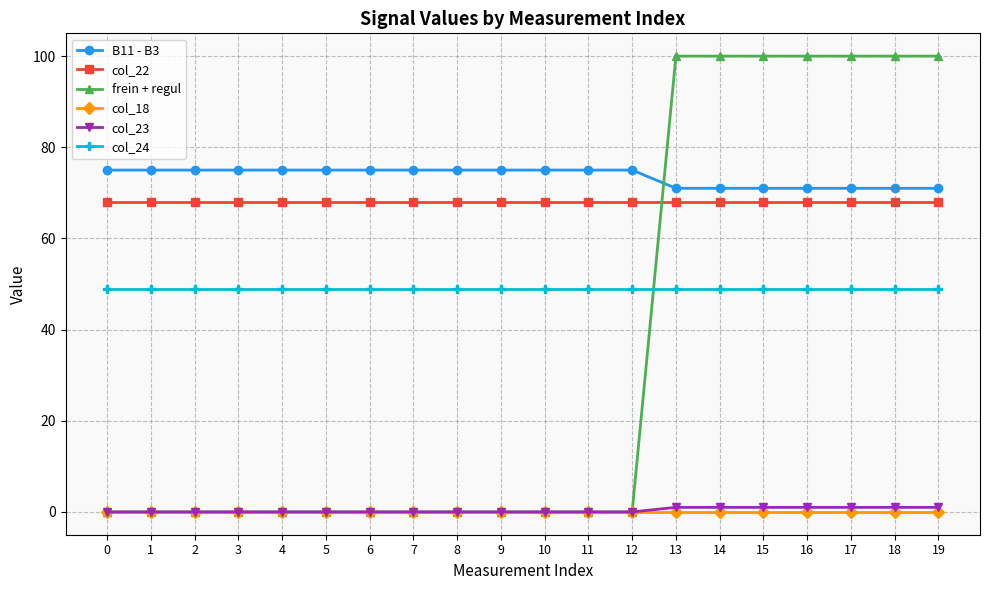

Reading left to right, transcribe all the data shown in this chart.

B11 - B3: 75	75	75	75	75	75	75	75	75	75	75	75	75	71	71	71	71	71	71	71
col_22: 68	68	68	68	68	68	68	68	68	68	68	68	68	68	68	68	68	68	68	68
frein + regul: 0	0	0	0	0	0	0	0	0	0	0	0	0	100	100	100	100	100	100	100
col_18: 0	0	0	0	0	0	0	0	0	0	0	0	0	0	0	0	0	0	0	0
col_23: 0	0	0	0	0	0	0	0	0	0	0	0	0	1	1	1	1	1	1	1
col_24: 49	49	49	49	49	49	49	49	49	49	49	49	49	49	49	49	49	49	49	49